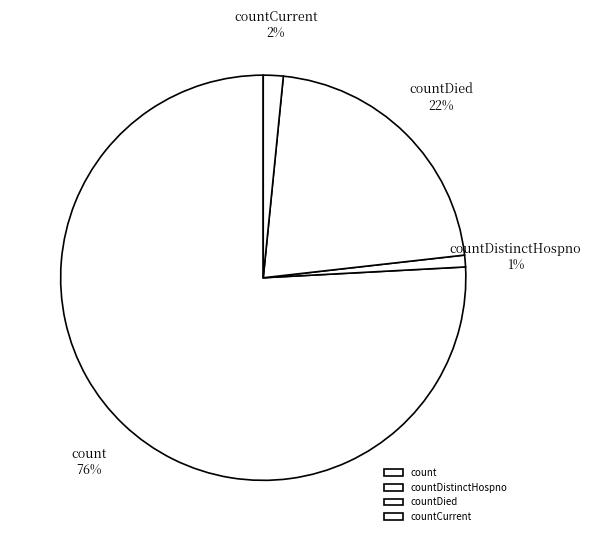

How many slices are in this pie chart?

4